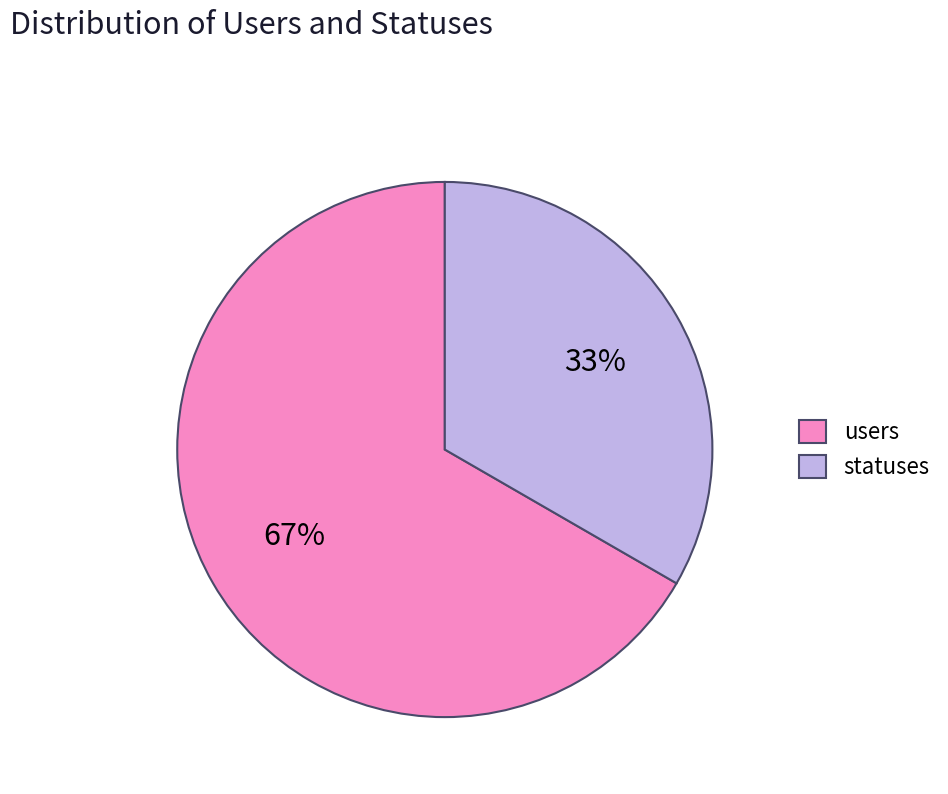

Approximately how many times larger is the value at users compared to statuses?

2.0